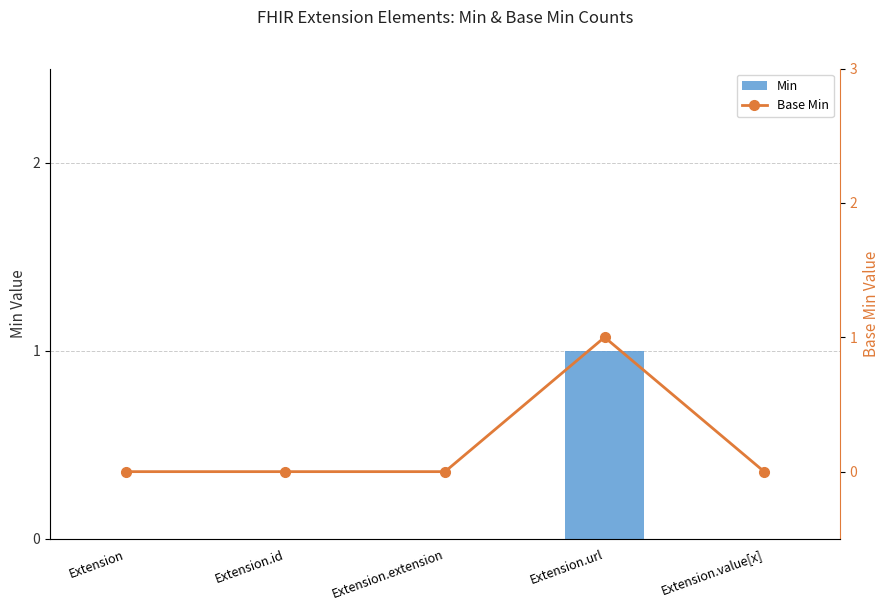

Where is Base Min nearest to the value 0?

Extension